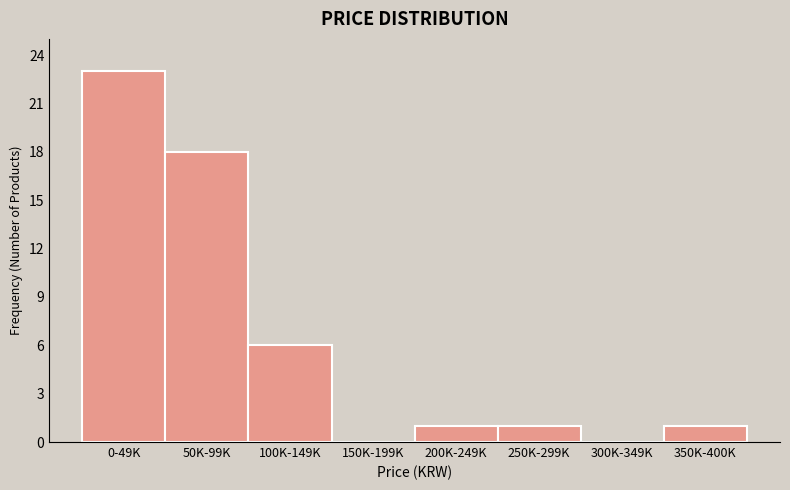

Reading left to right, transcribe all the data shown in this chart.

0-49K=23	50K-99K=18	100K-149K=6	150K-199K=0	200K-249K=1	250K-299K=1	300K-349K=0	350K-400K=1